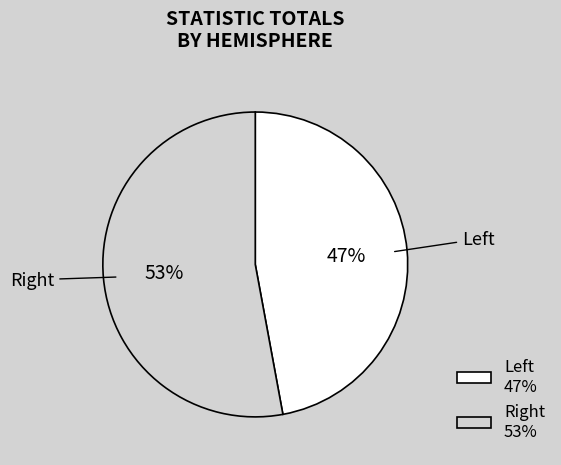

Is there any slice that represents more than half of the pie?

Yes